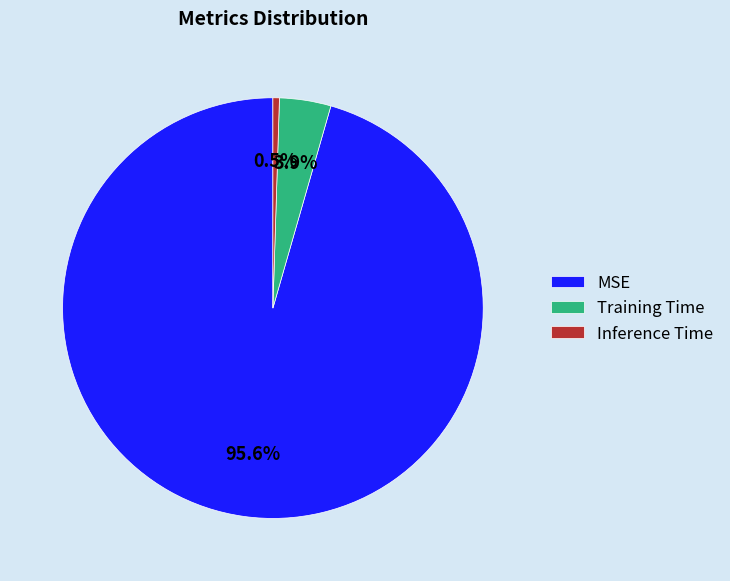

Which has a higher value, Training Time or MSE?

MSE